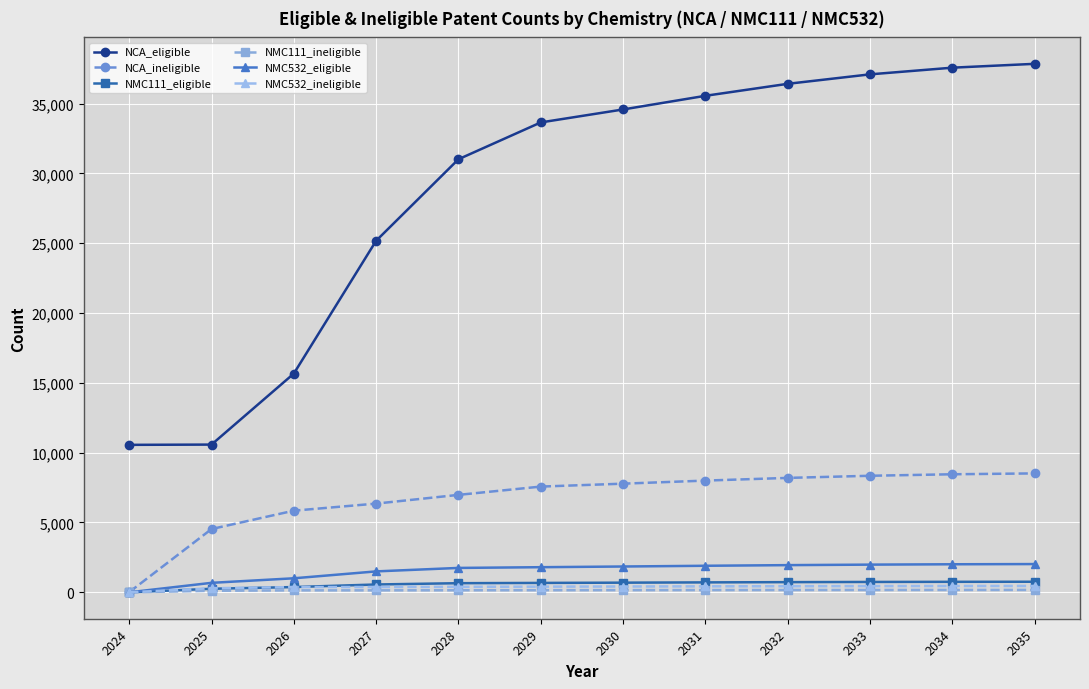

What is the value of the NCA_ineligible point at the 8th from the left?

8000.4